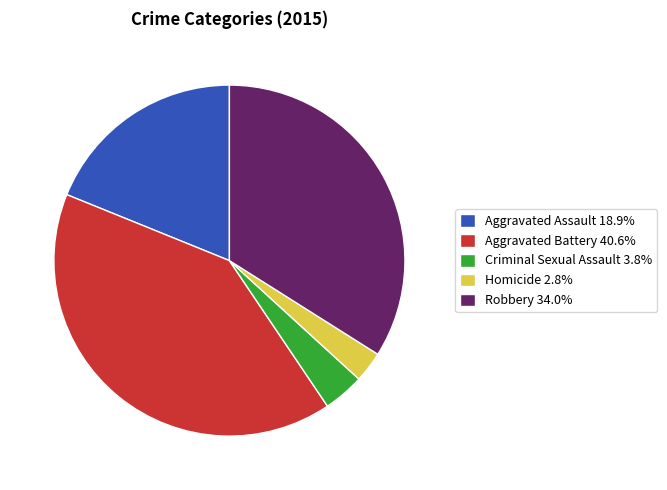

Does Aggravated Battery represent more than half of the total?

No